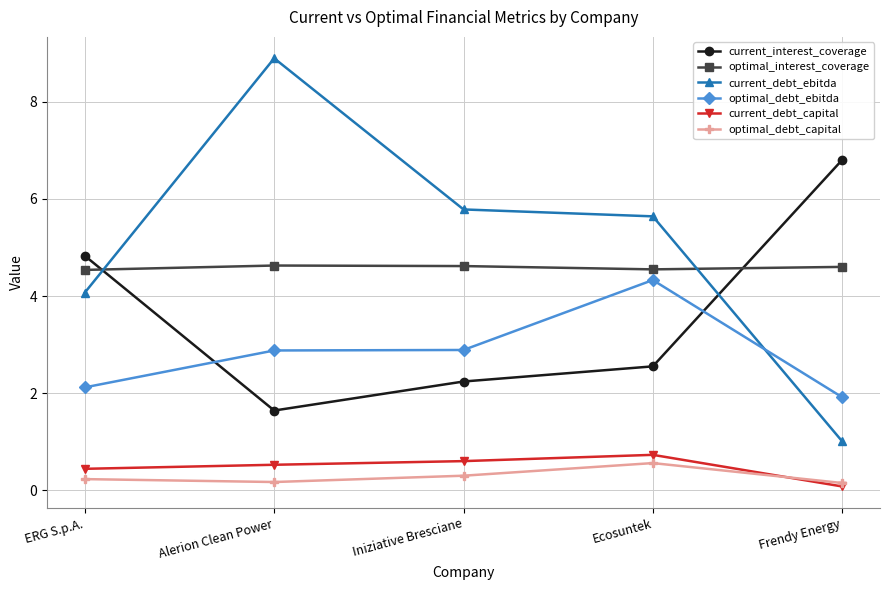

In current_interest_coverage, how many points are lower than both neighbors (excluding endpoints)?

1